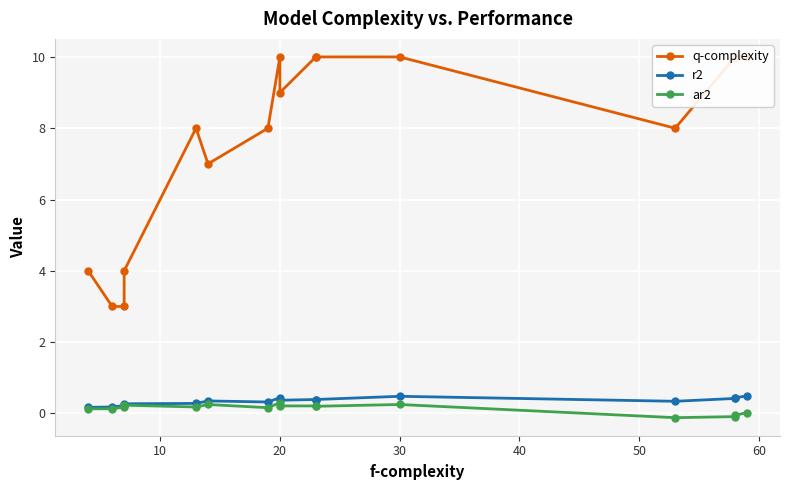

How many negative values does the ar2 series have?

3